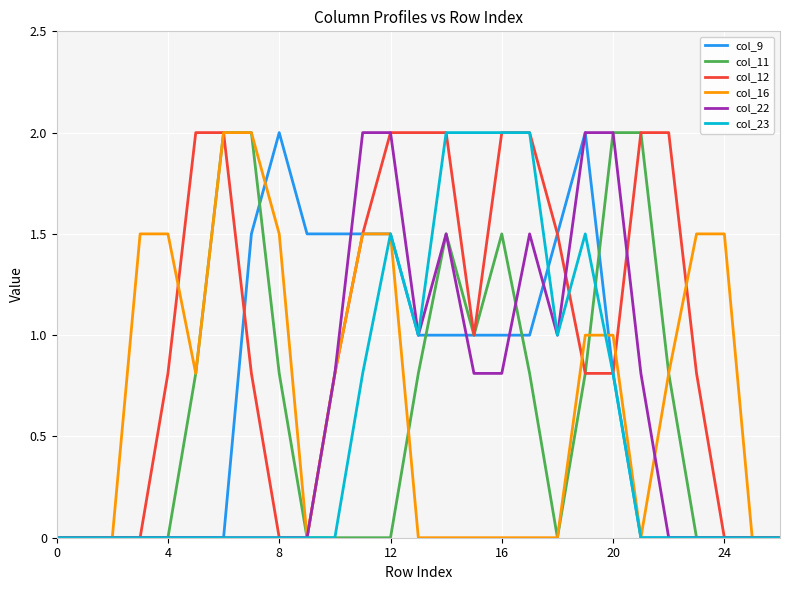

True or false: col_9 has more than 0 points higher than both neighbors.

True